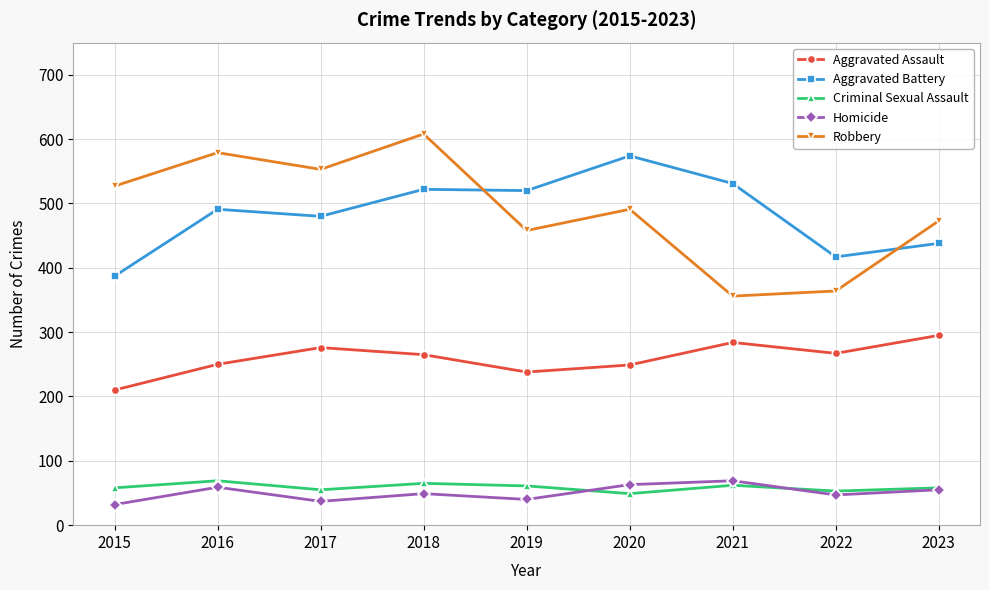

True or false: Criminal Sexual Assault and Aggravated Assault cross at least once.

False